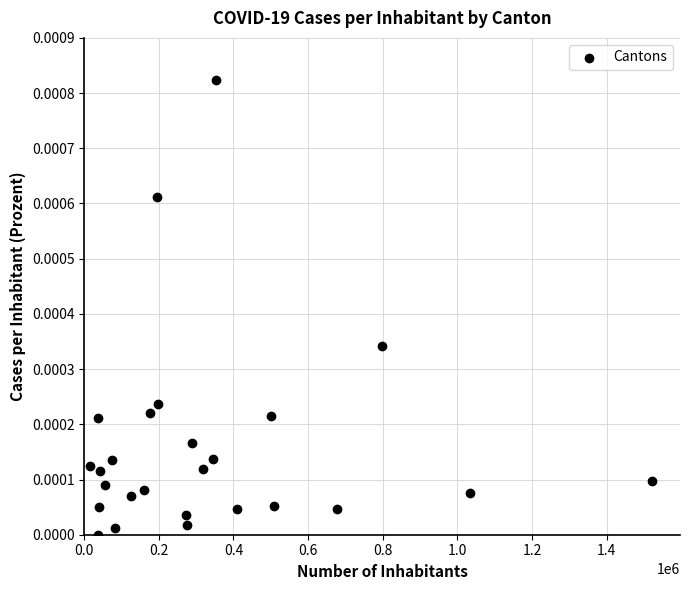

How many data points are displayed?

26